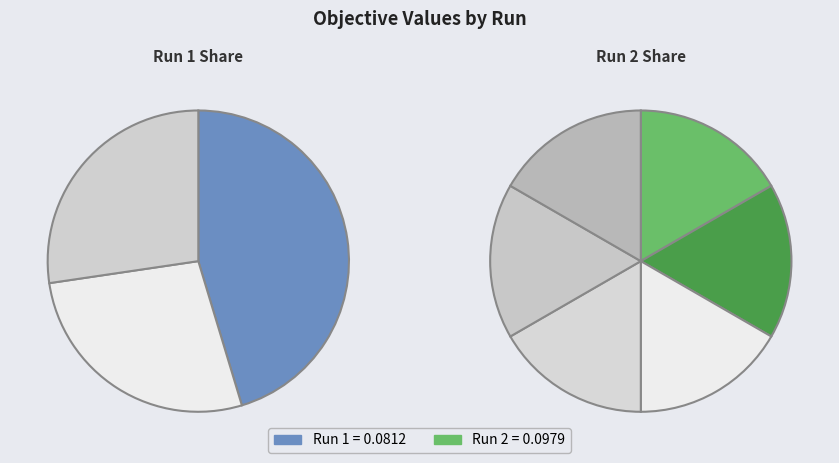

To the nearest percent, what percentage of the pie is 1?

45%